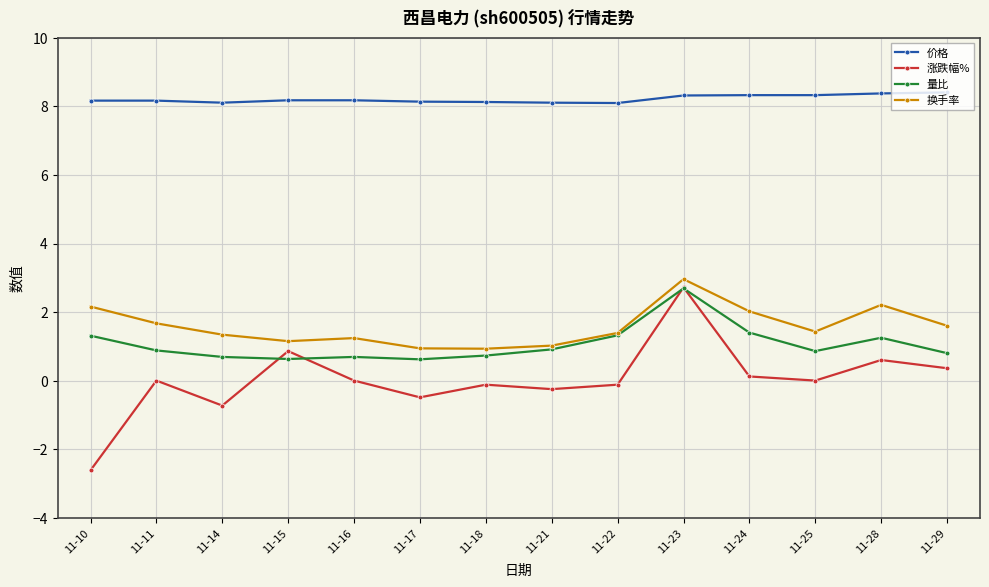

What is the average value of the 量比 series?

1.1